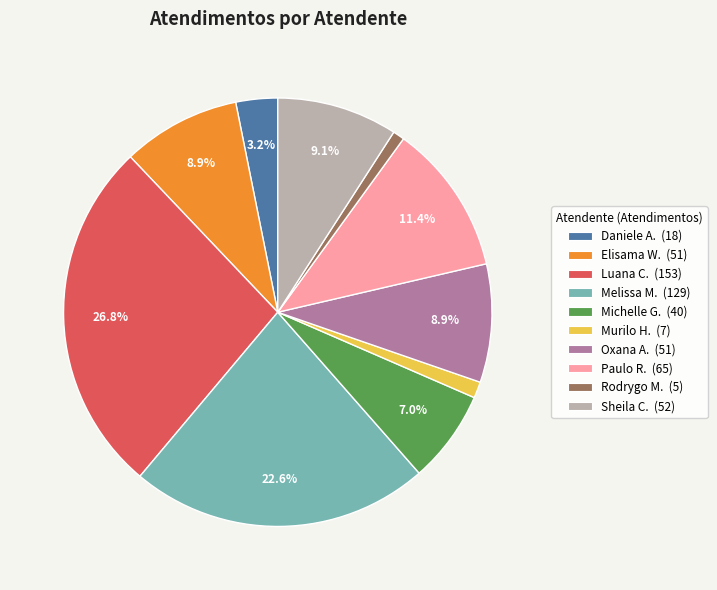

To the nearest percent, what is the average slice percentage?

10%